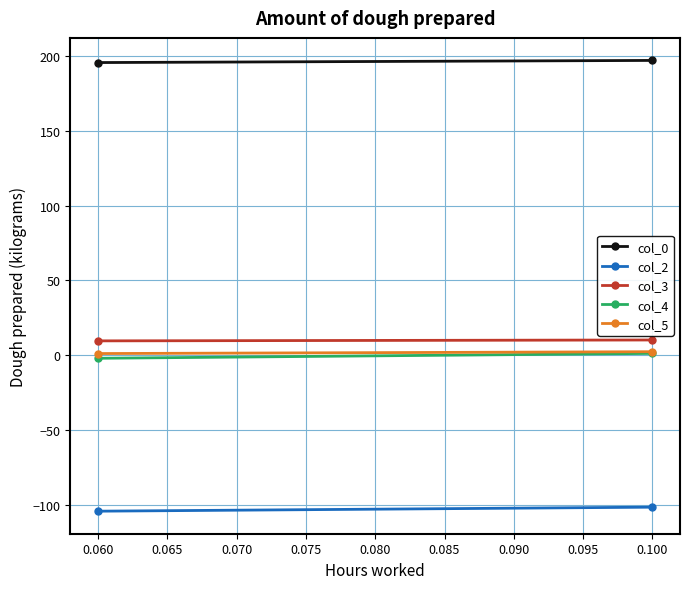

At how many categories does at least one series exceed -25?

2